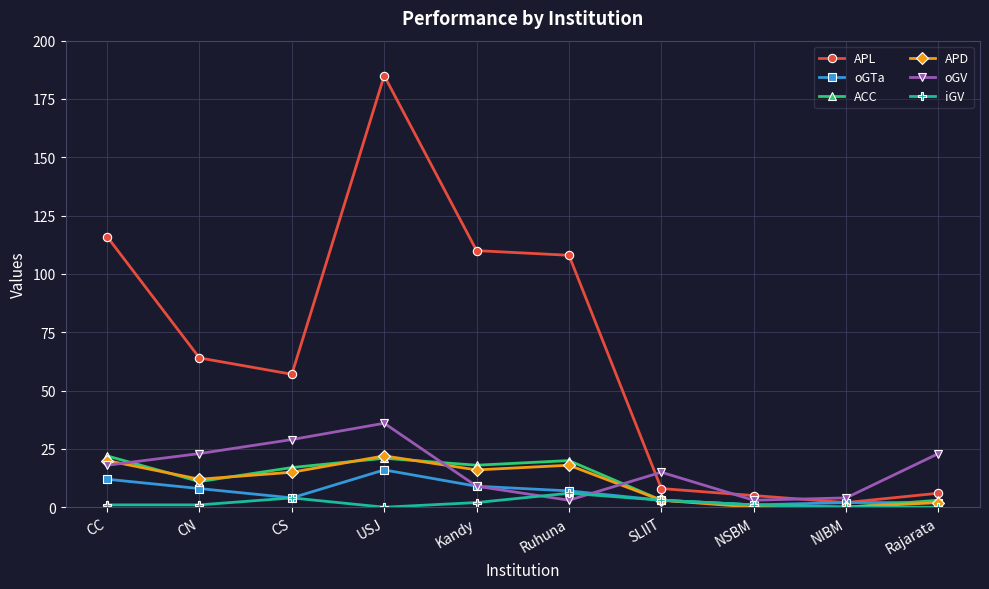

Where does the APD series first go above 15?

CC